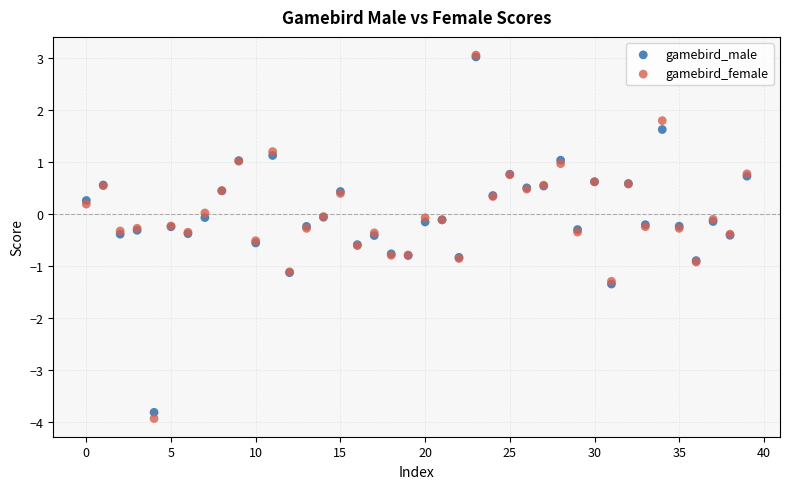

What are all the series names shown in the legend?

gamebird_male, gamebird_female